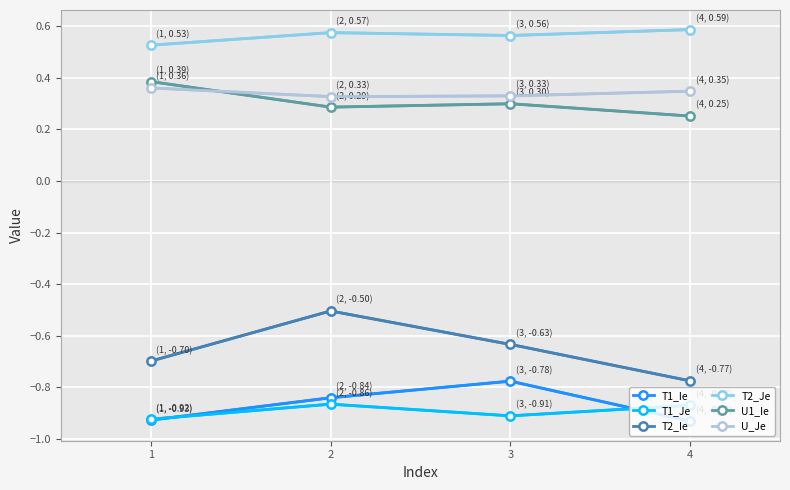

In T2_Je, how many points are higher than both neighbors (excluding endpoints)?

1